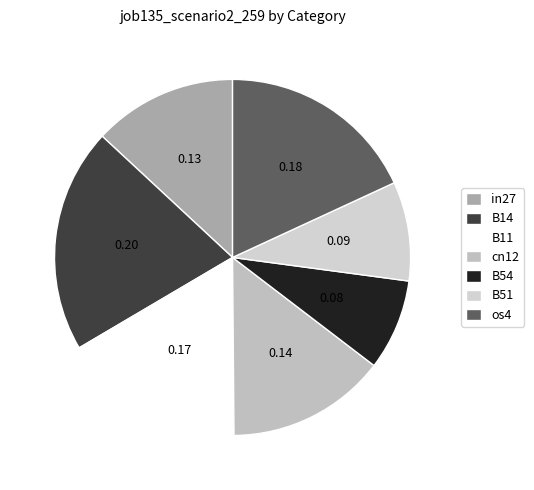

Does B54 account for over 50% of the chart?

No